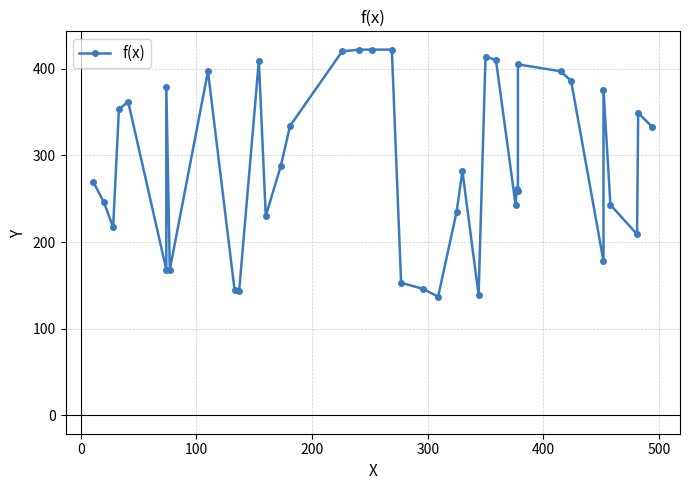

What is the maximum value shown in the chart?

422